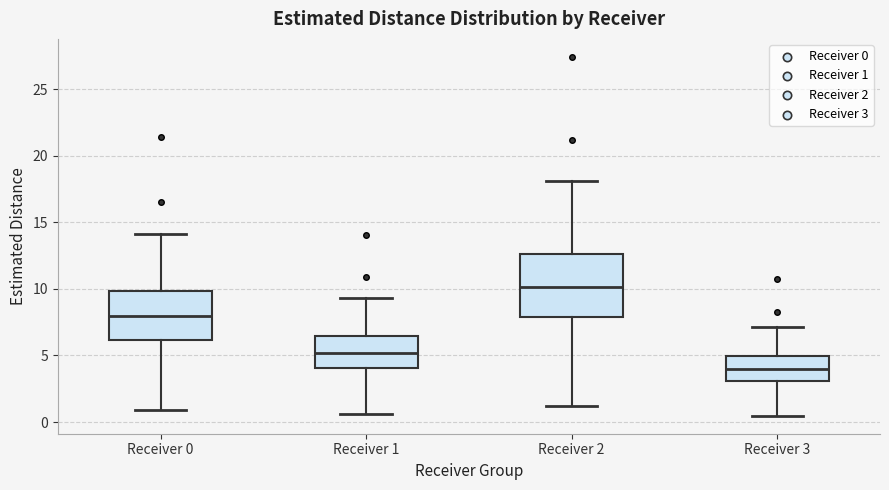

Which box is the tallest, from its lower edge to its upper edge?

Receiver 2